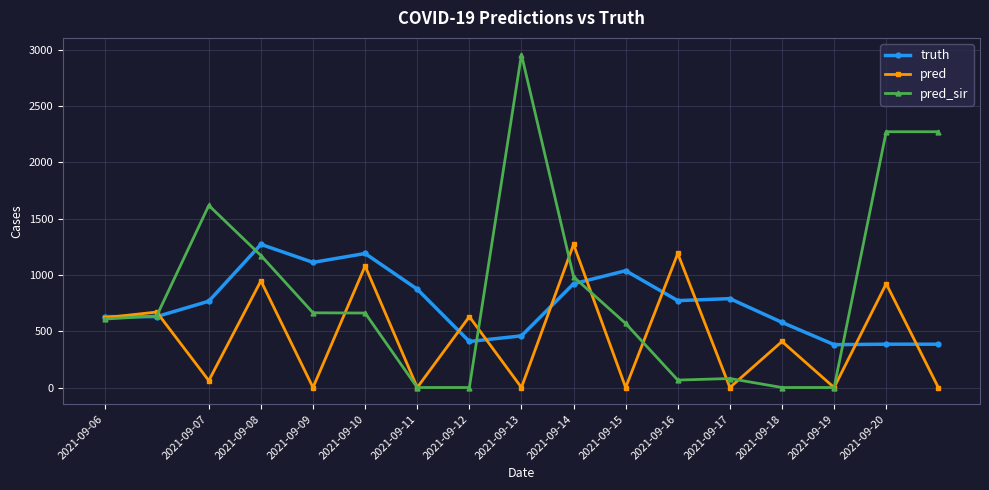

True or false: truth has more than 0 points higher than both neighbors.

True